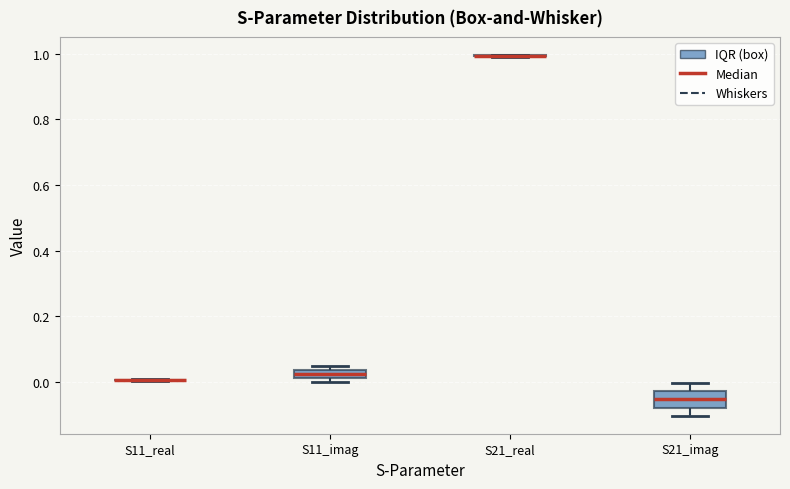

Comparing the boxes themselves (not the whiskers), which one is the tallest?

S21_imag